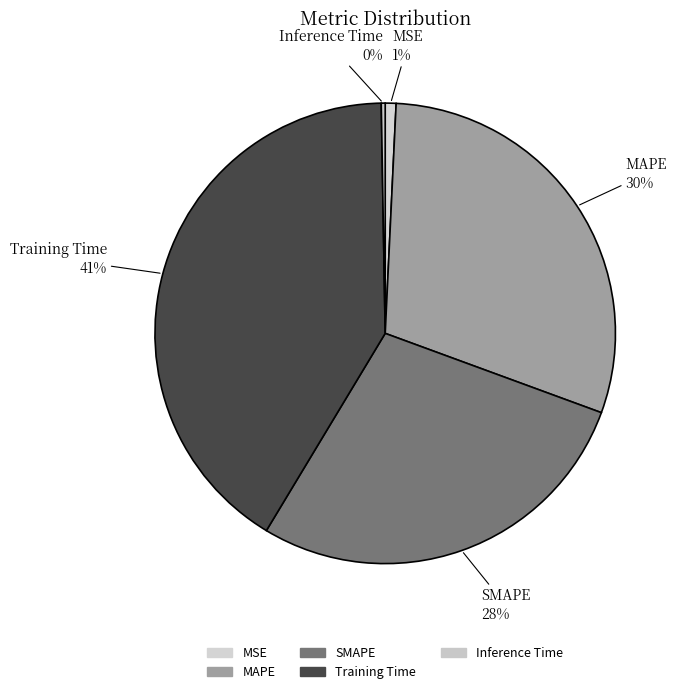

How many slices are in this pie chart?

5